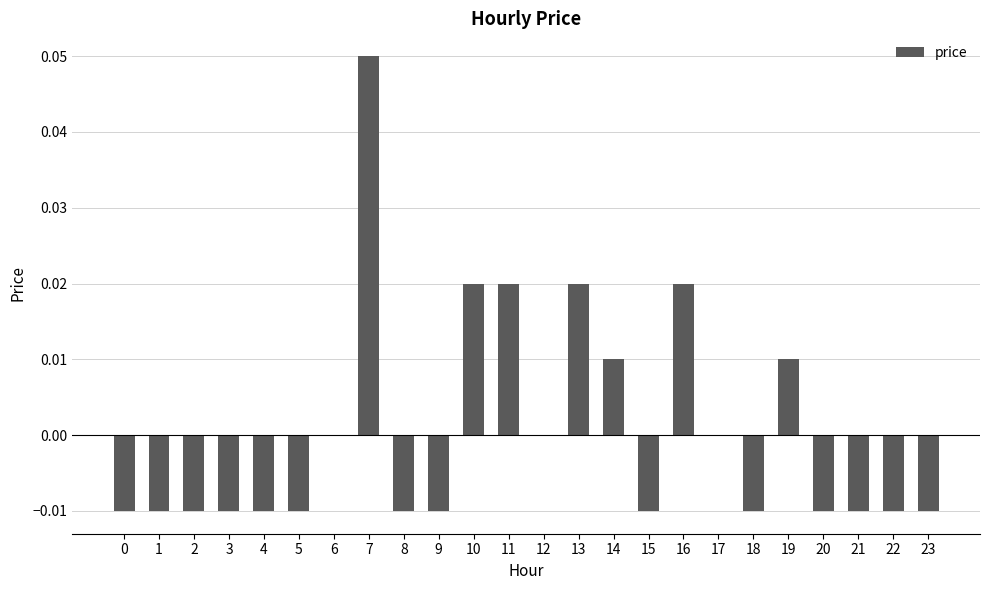

Between 5 and 16, which is larger?

16